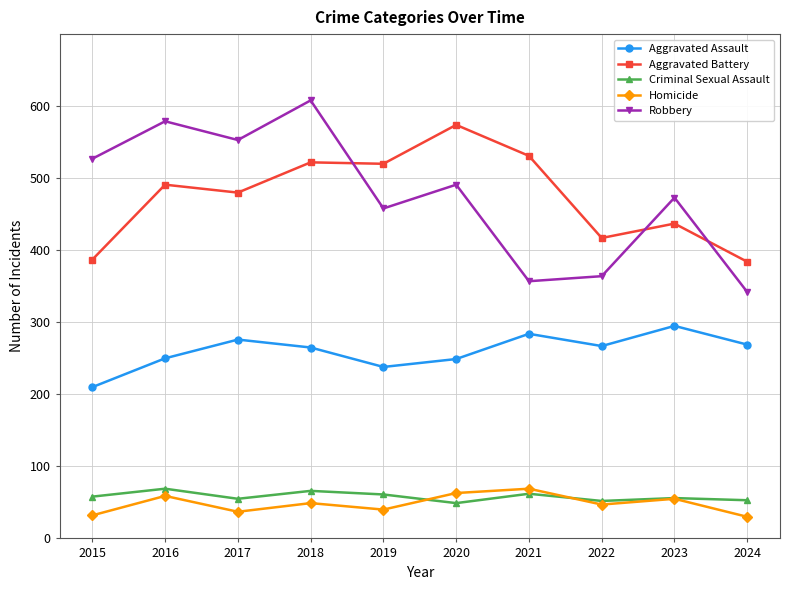

The Aggravated Battery series shows 522 at 2018. True or false?

True